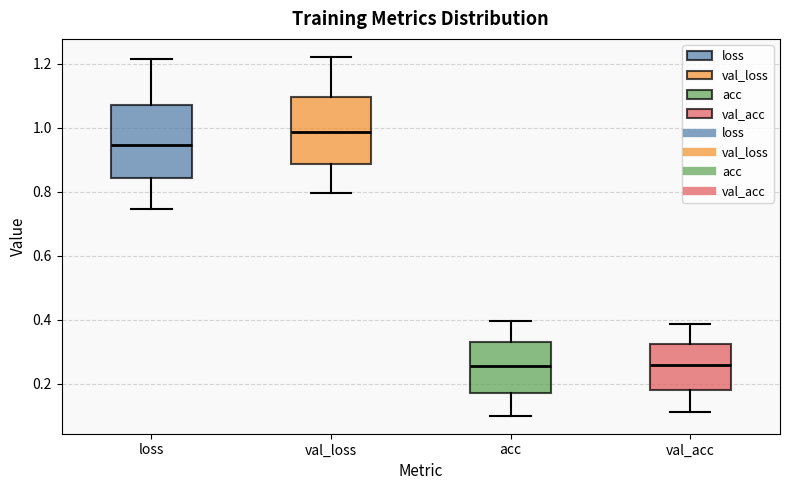

Reading left to right, transcribe this box plot: for each box, give where its median line is, the range the box spans, and where its two whiskers end, as read against the y-axis. The values are not printed on the chart, so give them approximately, as read against the axis.

loss: median 0.94, box 0.84 to 1.08, whiskers 0.74 to 1.22
val_loss: median 0.98, box 0.88 to 1.10, whiskers 0.80 to 1.22
acc: median 0.26, box 0.18 to 0.34, whiskers 0.10 to 0.40
val_acc: median 0.26, box 0.18 to 0.32, whiskers 0.12 to 0.38